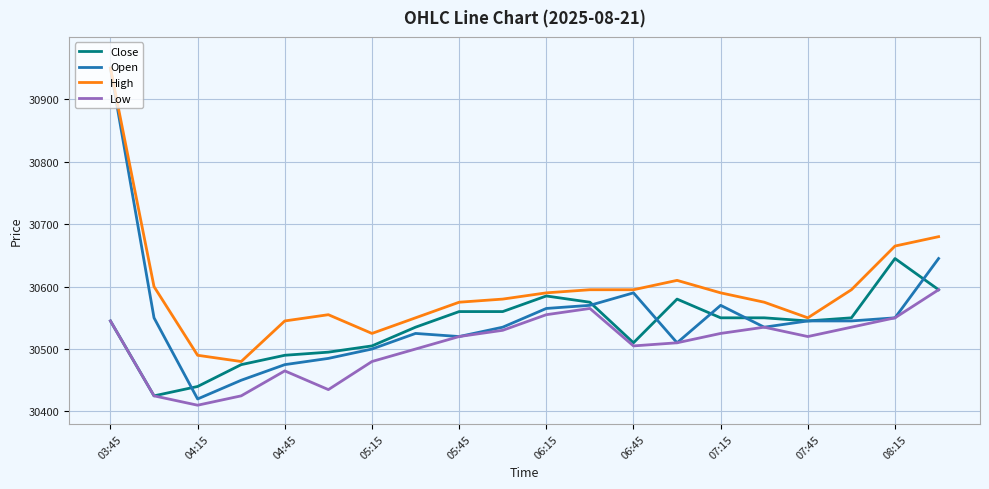

What is the minimum value for Close?

30425